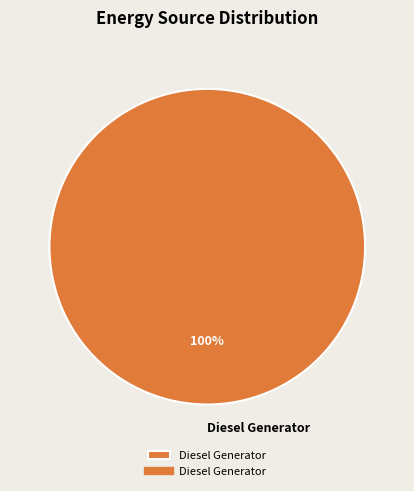

Which category accounts for the majority?

Diesel Generator